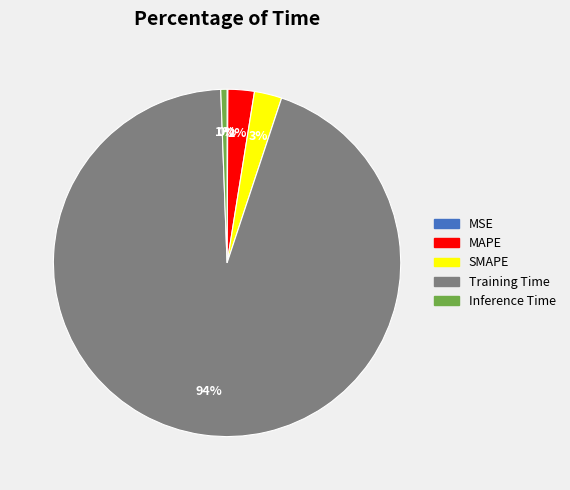

To the nearest percent, what percentage of the pie is MAPE?

2%